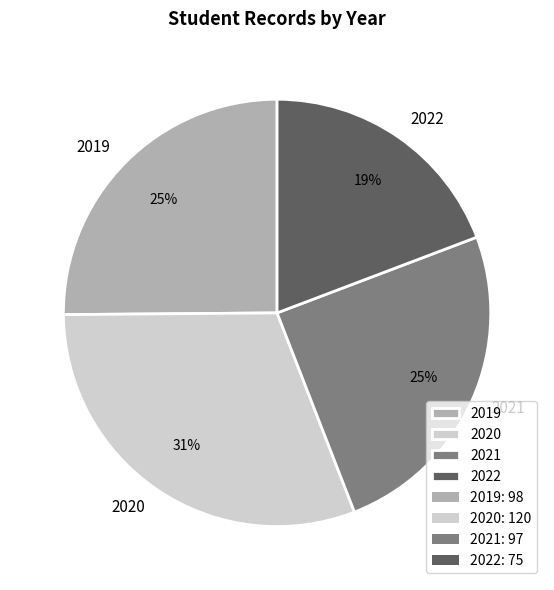

Count the number of slices in the pie.

4